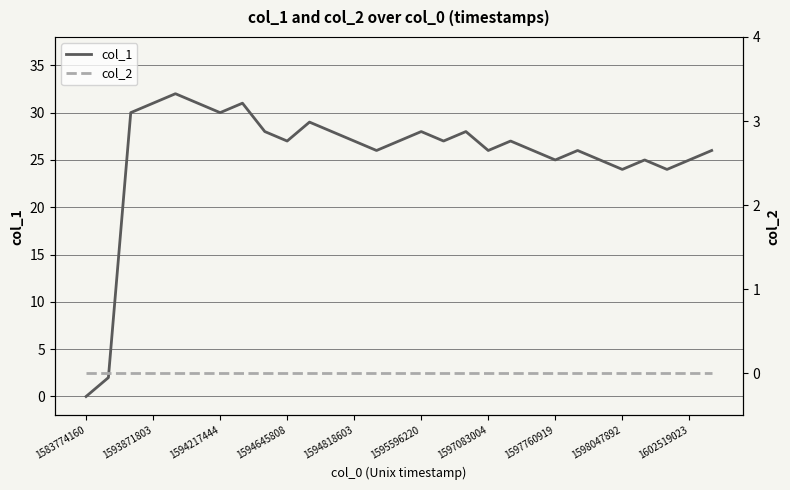

True or false: col_1 and col_2 intersect in this chart.

False